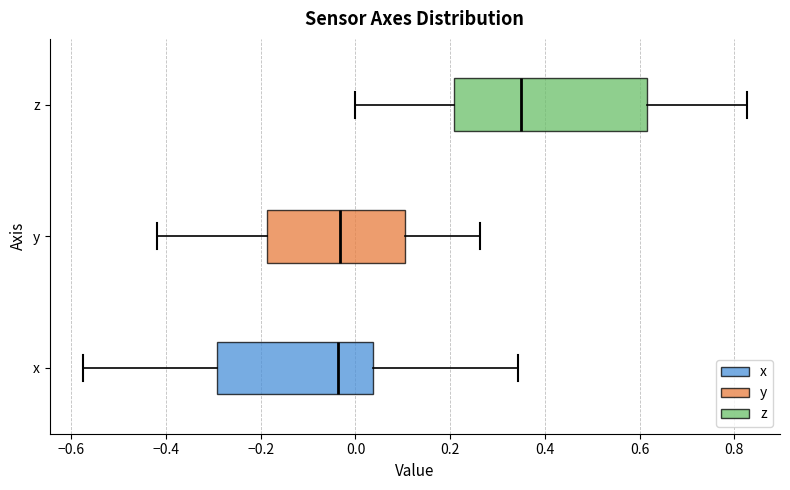

Comparing the boxes themselves (not the whiskers), which one is the widest?

z